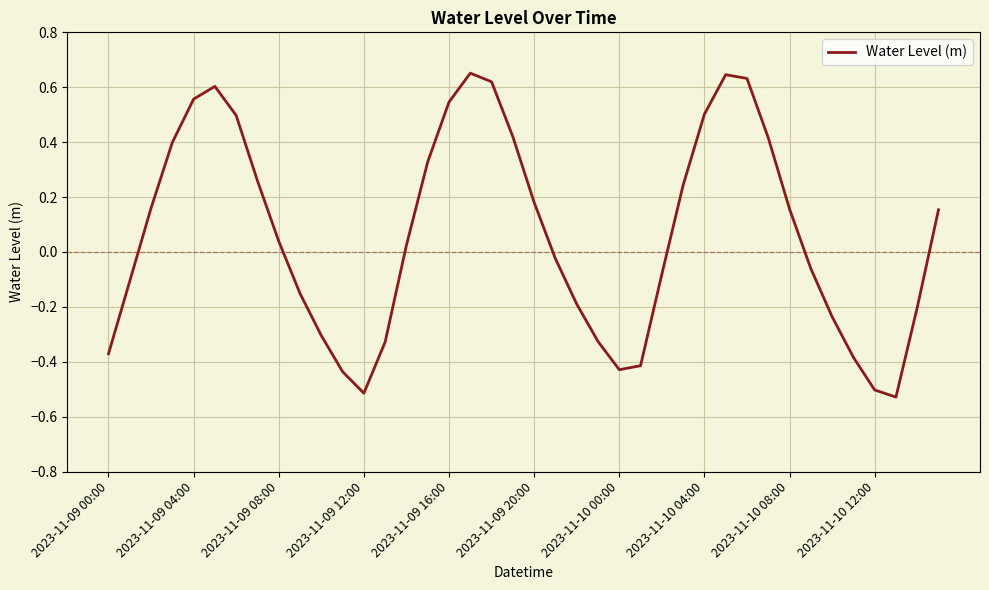

Is this an area chart (filled region under the line)?

No